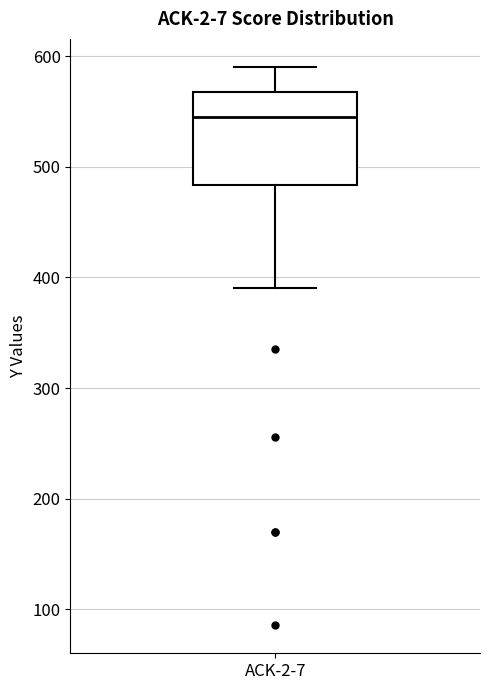

Where does the lower whisker of the box for ACK-2-7 end on the y-axis? The values are not printed on the chart, so give them approximately, as read against the axis.

390